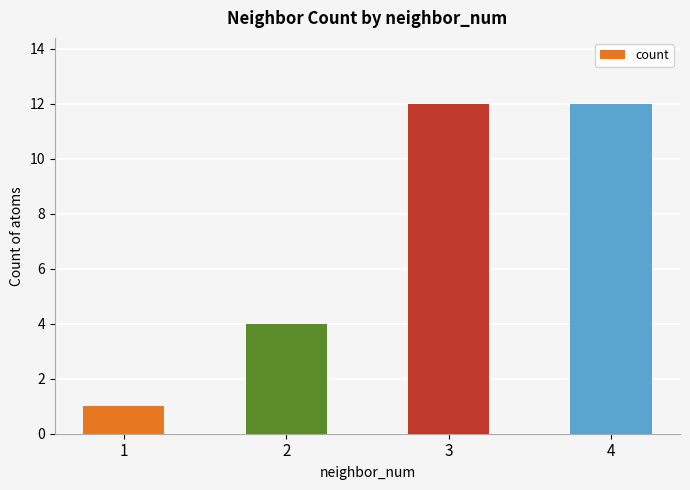

What is the sum of all values?

29